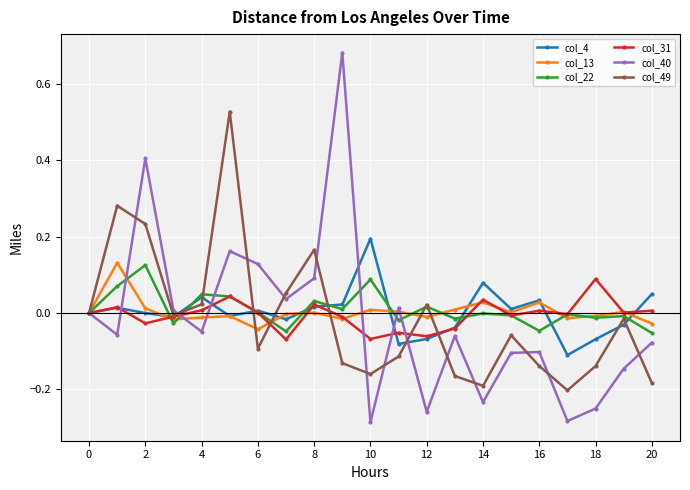

Which series has the largest range (max minus min)?

col_40